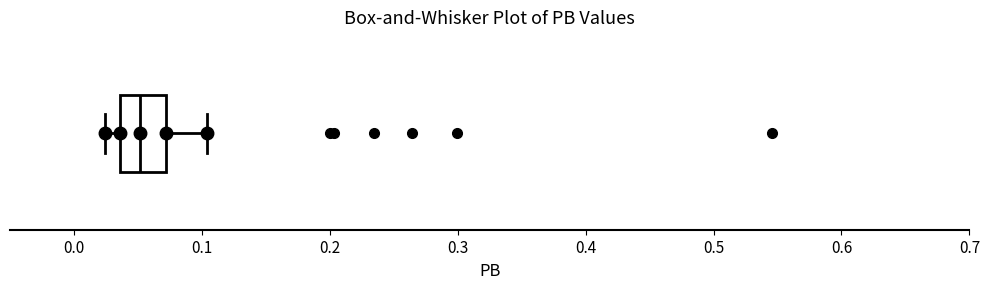

Transcribe this box plot: give where the median line is, the range the box spans, and where the two whiskers end, as read against the x-axis. The values are not printed on the chart, so give them approximately, as read against the axis.

median 0.05, box 0.04 to 0.07, whiskers 0.02 to 0.10